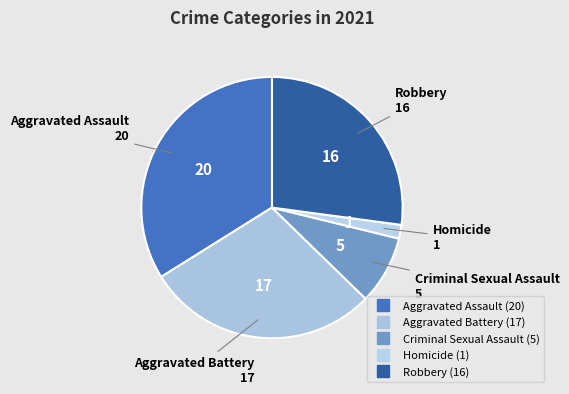

Is Homicide the majority of the pie?

No